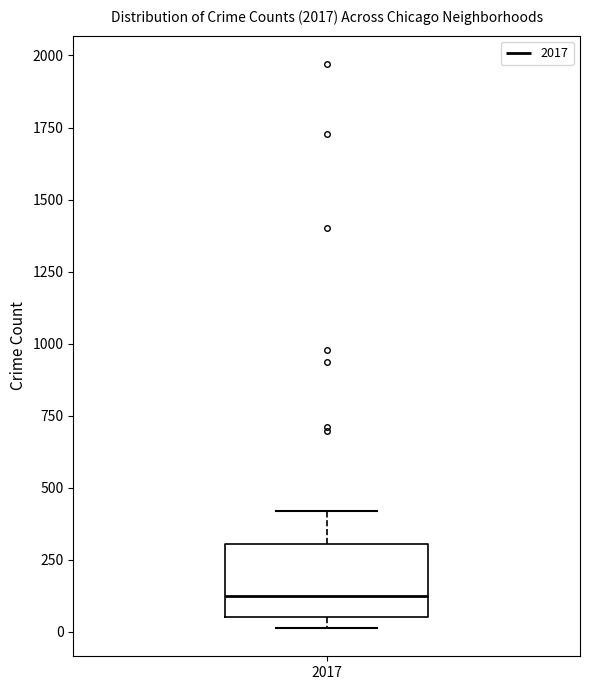

Read this box plot against the y-axis: the position of the median line, the range covered by the box, and the ends of both whiskers. The values are not printed on the chart, so give them approximately, as read against the axis.

median 100, box 50 to 300, whiskers 0 to 400